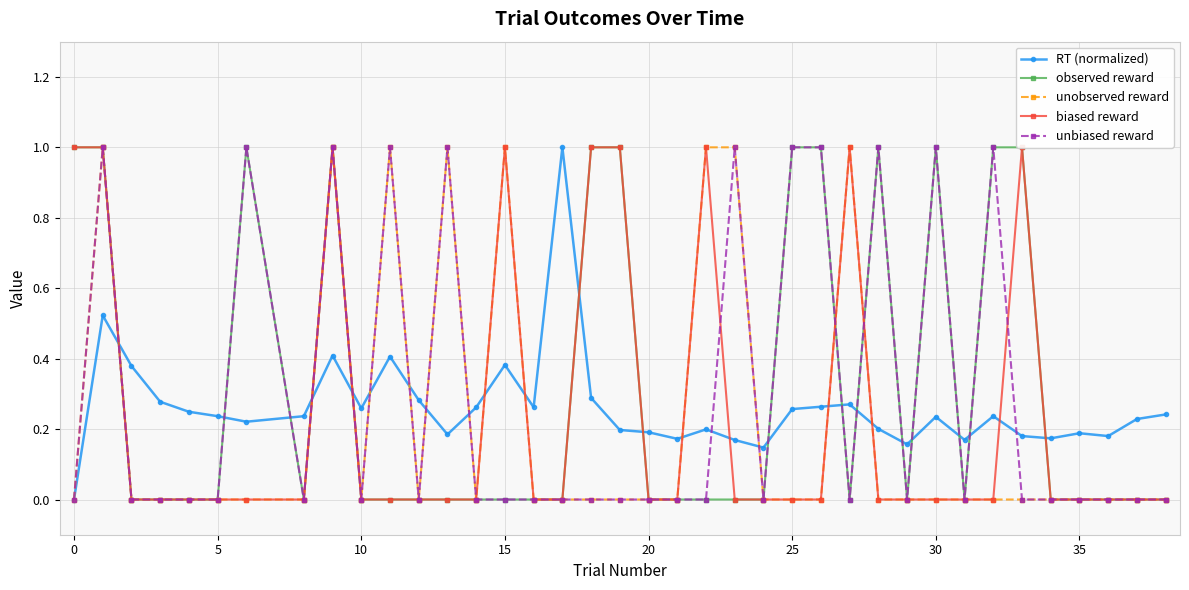

Which series has the largest range (max minus min)?

RT (normalized)